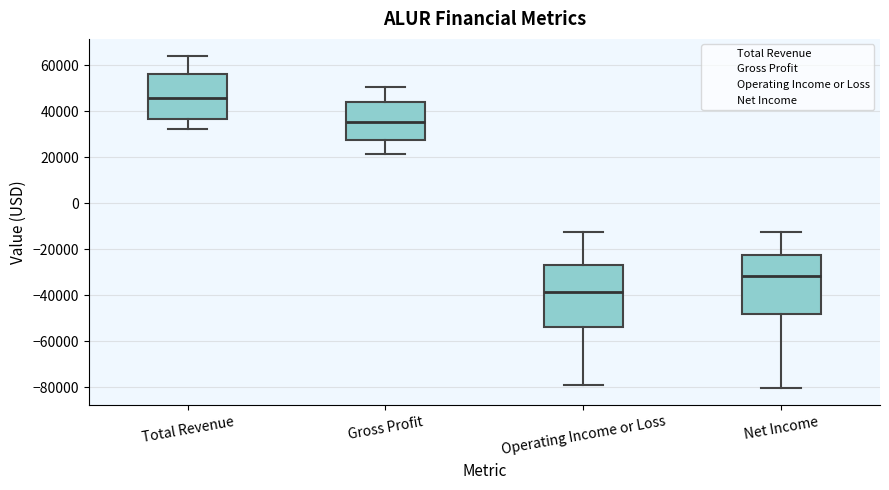

Which box has the highest median line?

Total Revenue